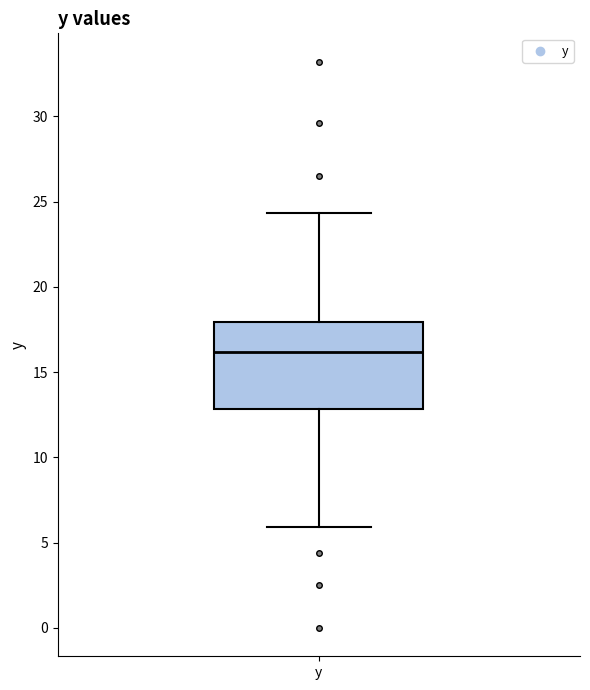

Transcribe this box plot: give where the median line is, the range the box spans, and where the two whiskers end, as read against the y-axis. The values are not printed on the chart, so give them approximately, as read against the axis.

median 16.0, box 13.0 to 18.0, whiskers 6.0 to 24.5